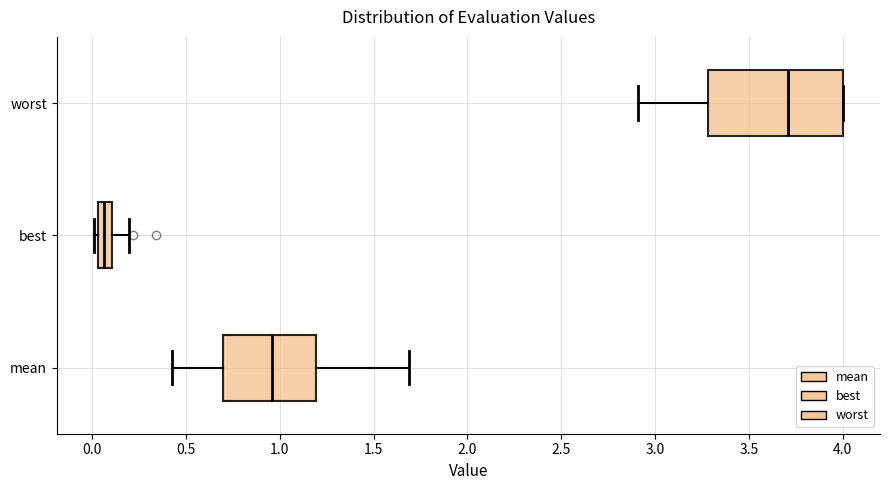

Where is the right edge of the box for best on the x-axis? The values are not printed on the chart, so give them approximately, as read against the axis.

0.10